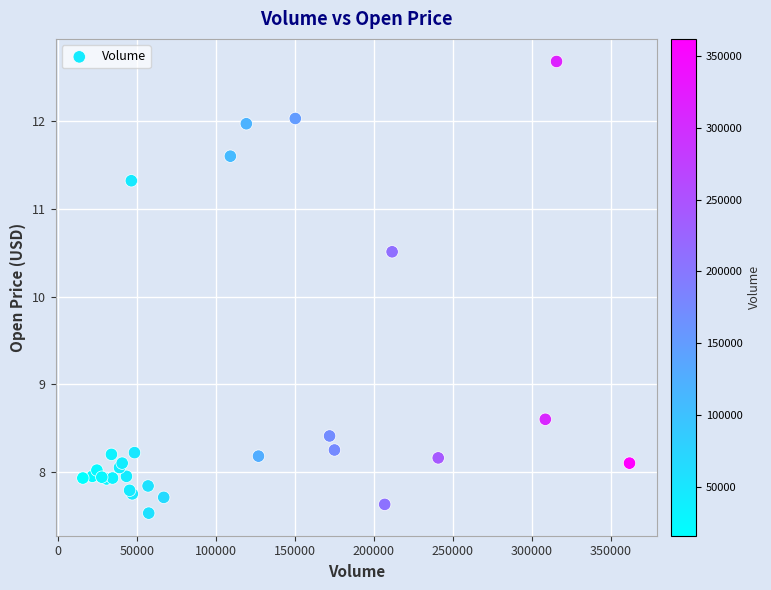

What Y value in the scatter plot is closest to 10?

10.5